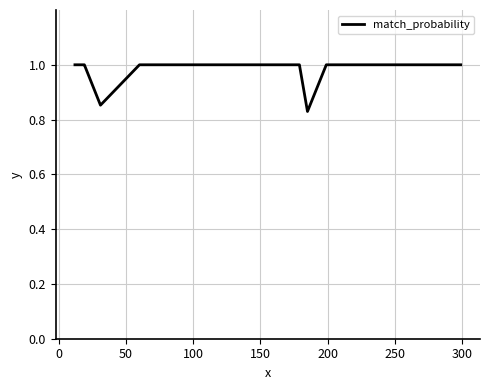

What is the difference between the second highest and minimum values?

0.2